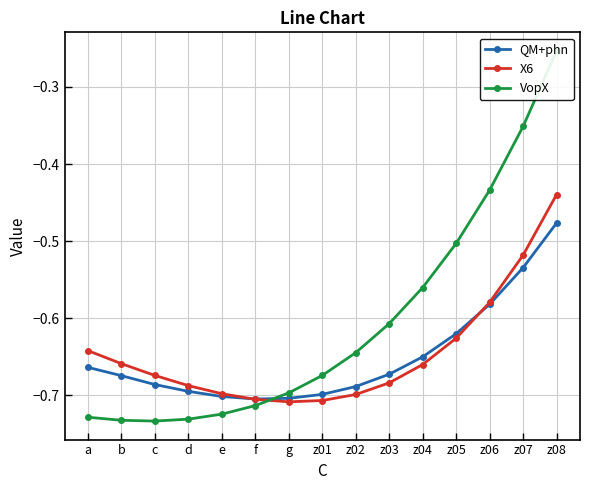

What is the maximum value shown in the chart?

-0.3